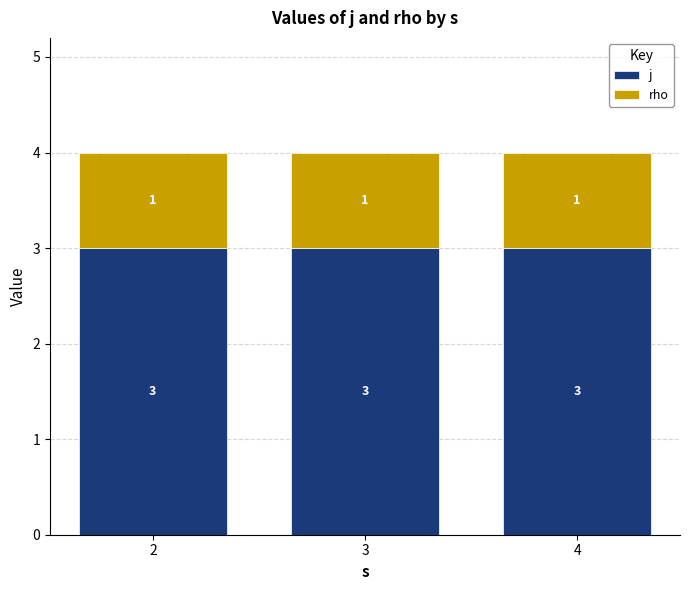

How many categories are shown in the chart?

3